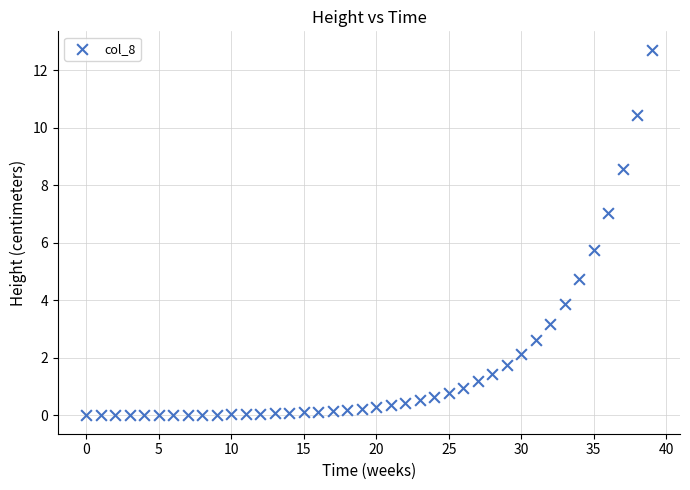

What is the range of Y values (max minus min)?

12.7